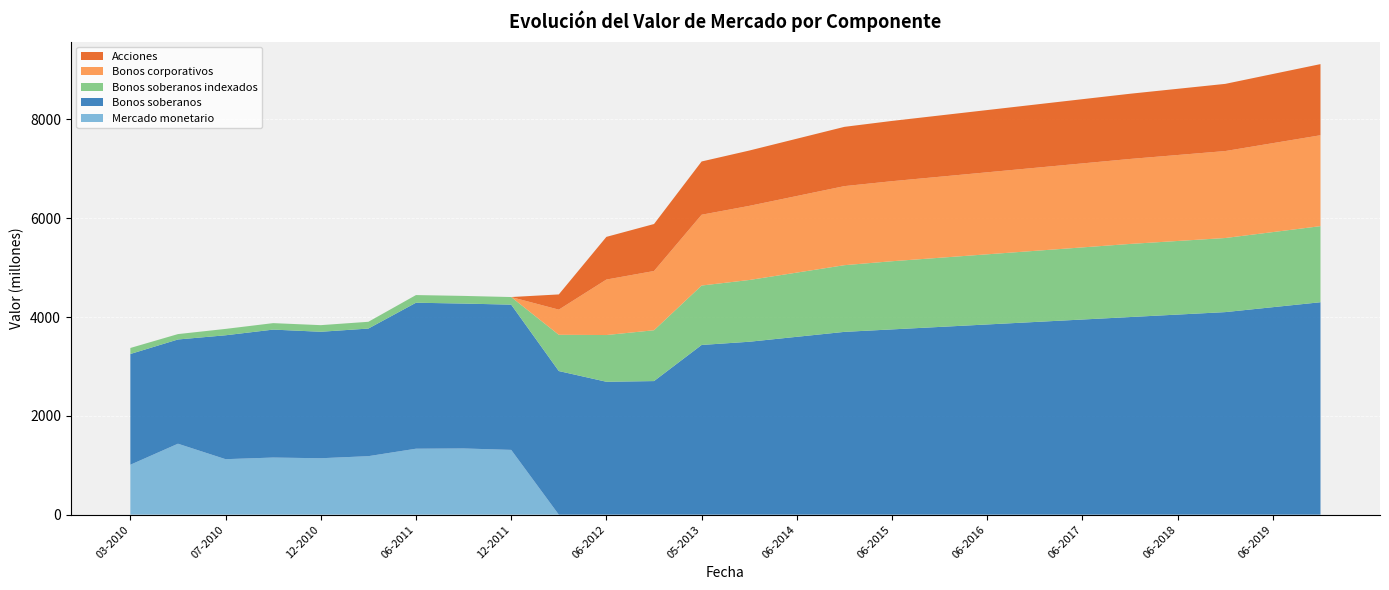

Reading left to right, extract all data points from this chart.

Mercado monetario: 03-2010=1010	06-2010=1436	07-2010=1123	09-2010=1156	12-2010=1142	03-2011=1184	06-2011=1335	09-2011=1340	12-2011=1311	01-2012=0	06-2012=0	12-2012=0	05-2013=0	12-2013=0	06-2014=0	12-2014=0	06-2015=0	12-2015=0	06-2016=0	12-2016=0	06-2017=0	12-2017=0	06-2018=0	12-2018=0	06-2019=0	12-2019=0
Bonos soberanos: 03-2010=2242	06-2010=2110	07-2010=2508	09-2010=2590	12-2010=2560	03-2011=2583	06-2011=2955	09-2011=2933	12-2011=2940	01-2012=2907	06-2012=2690	12-2012=2704	05-2013=3435	12-2013=3500	06-2014=3600	12-2014=3700	06-2015=3750	12-2015=3800	06-2016=3850	12-2016=3900	06-2017=3950	12-2017=4000	06-2018=4050	12-2018=4100	06-2019=4200	12-2019=4300
Bonos soberanos indexados: 03-2010=122	06-2010=109	07-2010=129	09-2010=131	12-2010=134	03-2011=137	06-2011=155	09-2011=155	12-2011=154	01-2012=734	06-2012=946	12-2012=1029	05-2013=1203	12-2013=1250	06-2014=1300	12-2014=1350	06-2015=1380	12-2015=1400	06-2016=1420	12-2016=1440	06-2017=1460	12-2017=1480	06-2018=1490	12-2018=1500	06-2019=1520	12-2019=1540
Bonos corporativos: 03-2010=0	06-2010=0	07-2010=0	09-2010=0	12-2010=0	03-2011=0	06-2011=0	09-2011=0	12-2011=0	01-2012=509	06-2012=1123	12-2012=1199	05-2013=1433	12-2013=1500	06-2014=1550	12-2014=1600	06-2015=1620	12-2015=1640	06-2016=1660	12-2016=1680	06-2017=1700	12-2017=1720	06-2018=1740	12-2018=1760	06-2019=1800	12-2019=1840
Acciones: 03-2010=0	06-2010=0	07-2010=0	09-2010=0	12-2010=0	03-2011=0	06-2011=0	09-2011=0	12-2011=0	01-2012=308	06-2012=864	12-2012=951	05-2013=1078	12-2013=1120	06-2014=1160	12-2014=1200	06-2015=1220	12-2015=1240	06-2016=1260	12-2016=1280	06-2017=1300	12-2017=1320	06-2018=1340	12-2018=1360	06-2019=1400	12-2019=1440